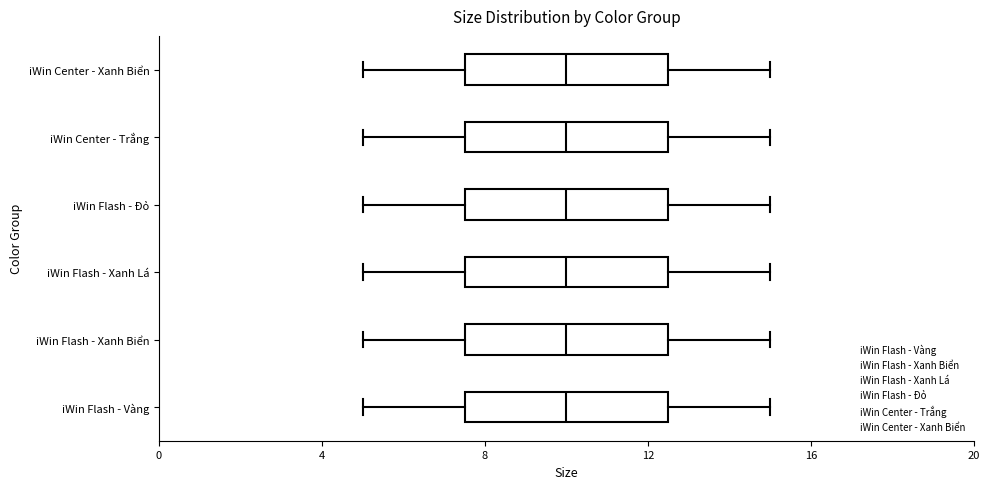

Where does the median line of the box for iWin Flash - Xanh Biển sit on the x-axis? The values are not printed on the chart, so give them approximately, as read against the axis.

10.0